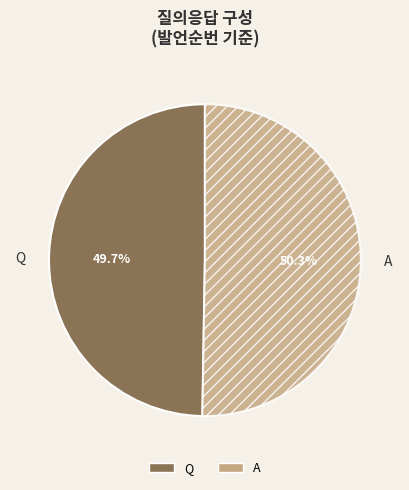

Which category has the smallest portion of the pie?

Q